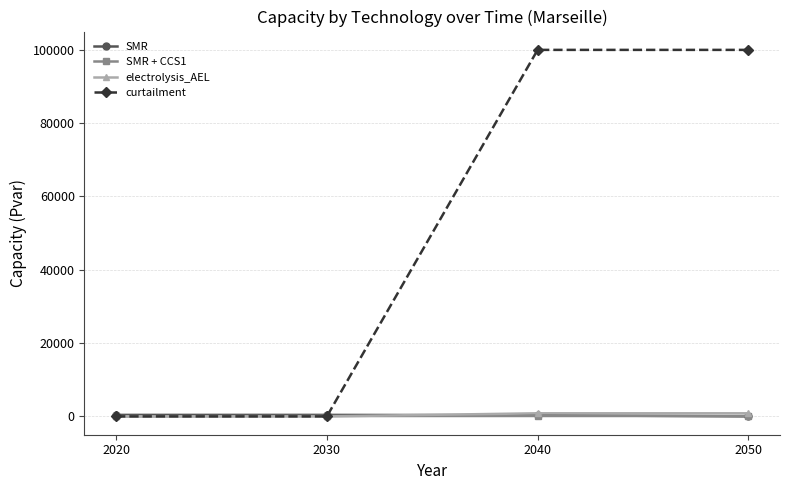

Between 2030 and 2050, which series saw the biggest shift?

curtailment